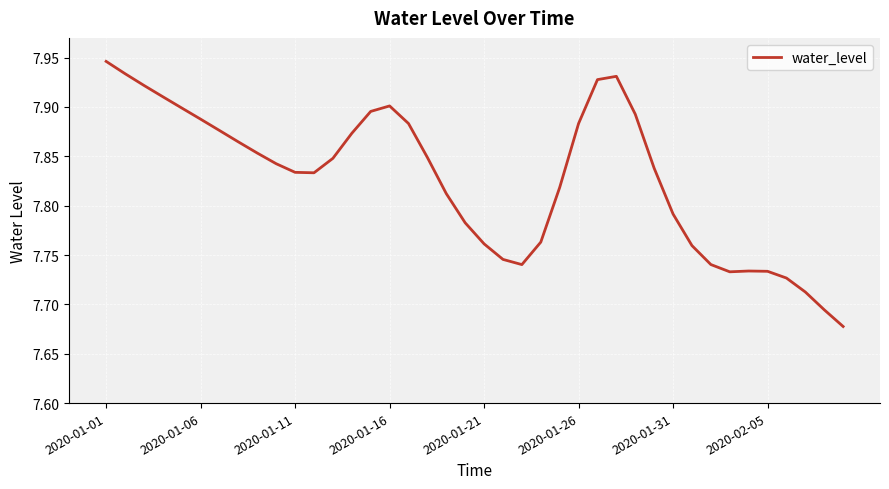

What is the difference between the maximum and minimum values?

0.3